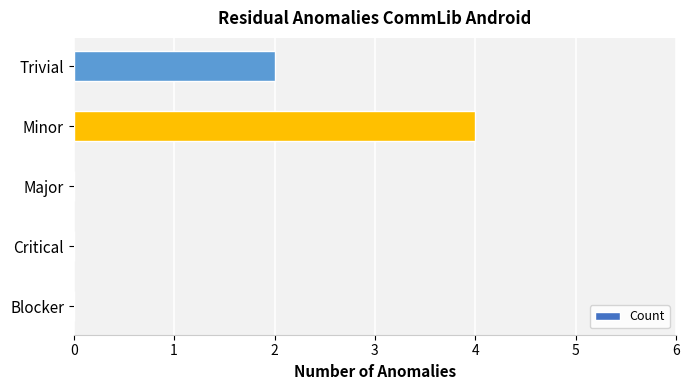

Count the number of data series in this chart.

1